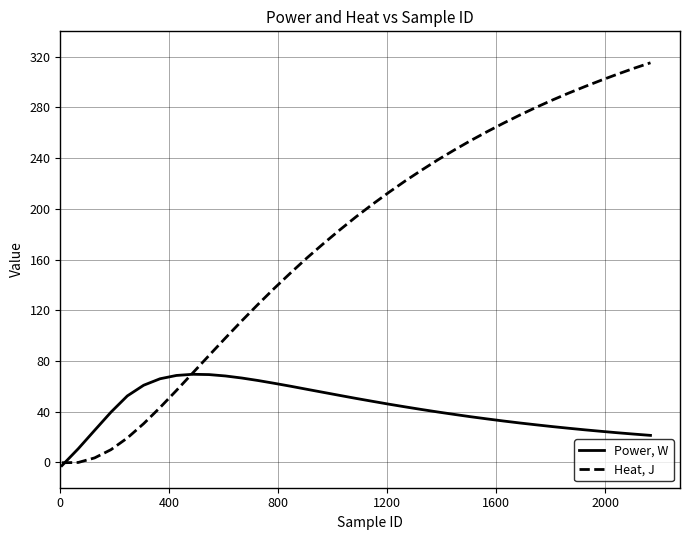

Which series has the largest total across all categories?

Heat, J